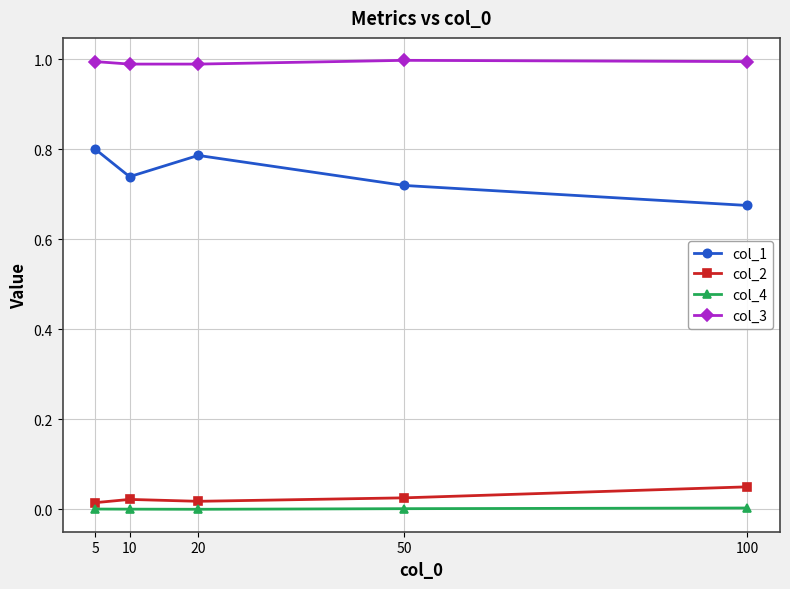

Is this an area chart (filled region under the line)?

No